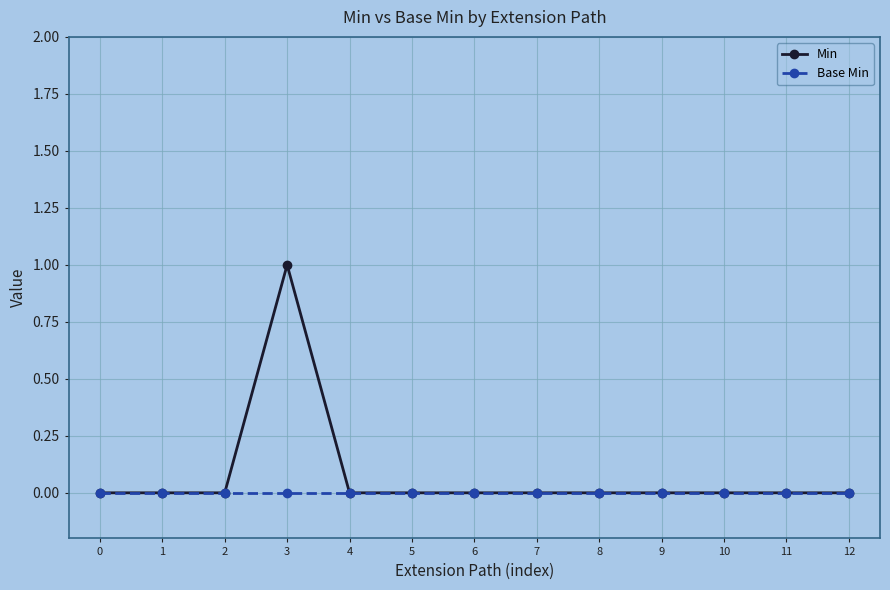

At which category is the sum across all series the highest?

3